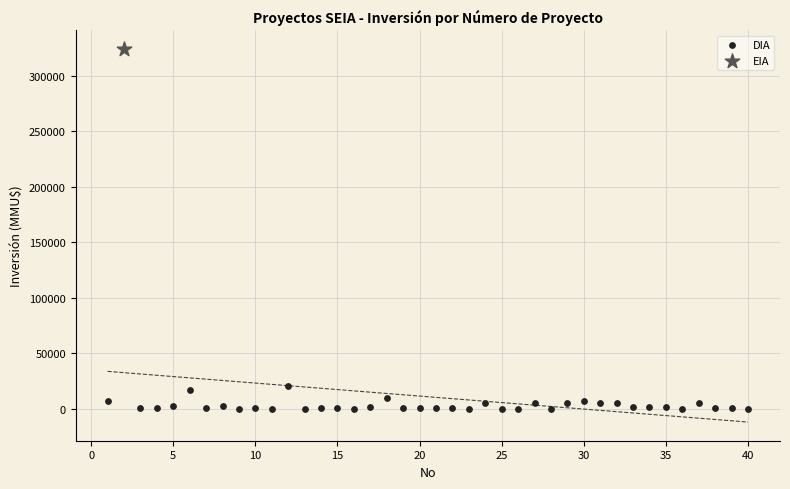

What are all the series names shown in the legend?

DIA, EIA